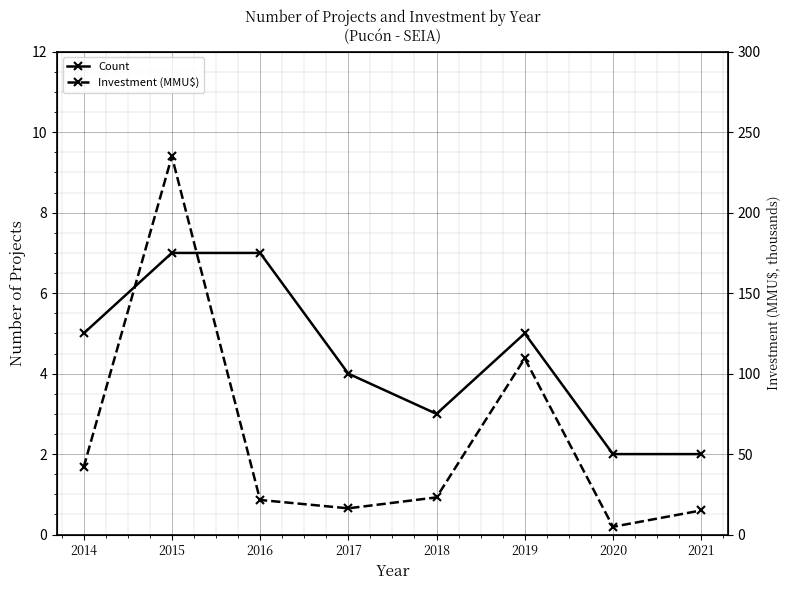

What is the difference between the maximum and minimum values in the Count series?

5.0